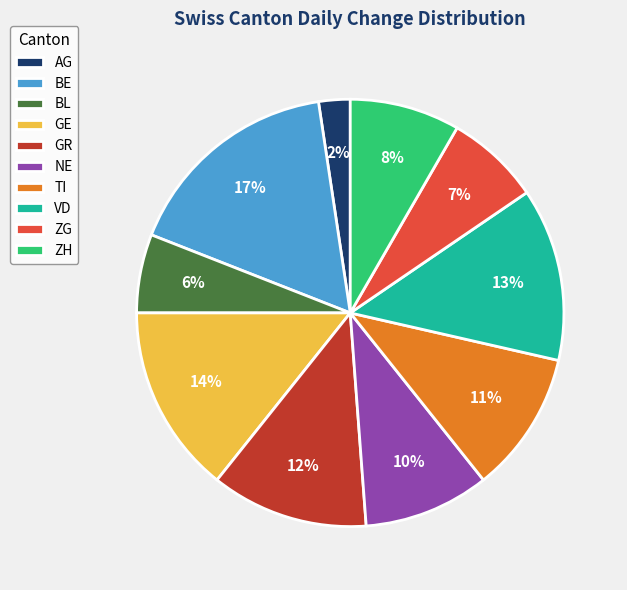

Is VD the majority of the pie?

No